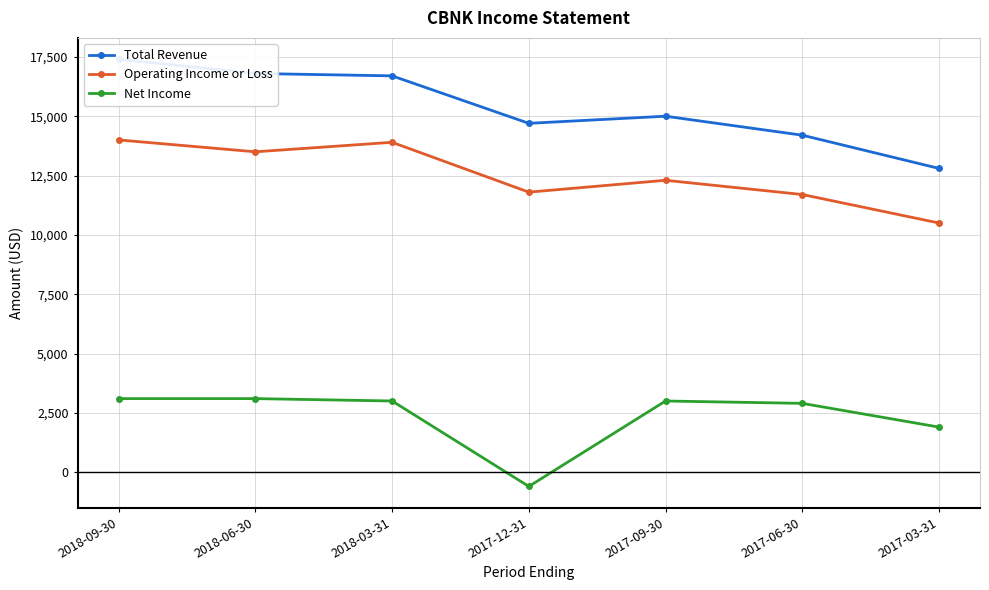

List the series in order of their overall mean, highest first.

Total Revenue, Operating Income or Loss, Net Income